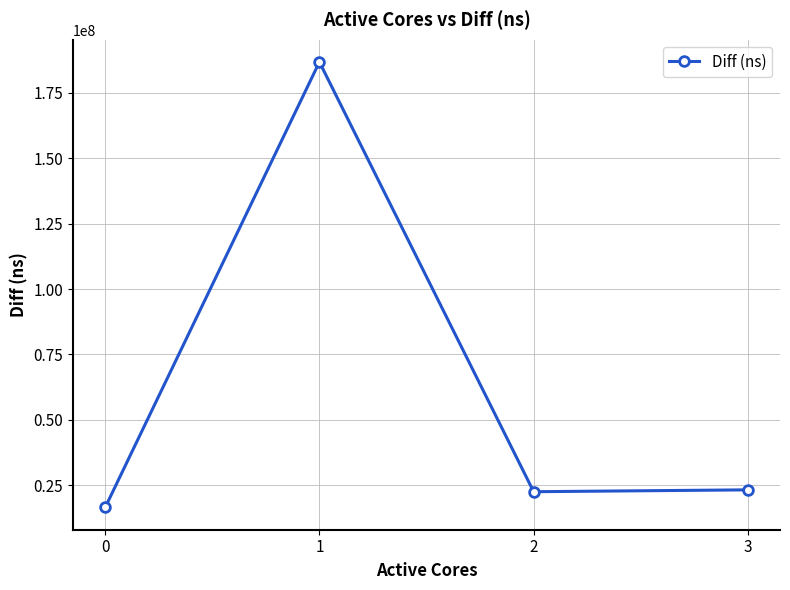

Read the value at 1.

186707986